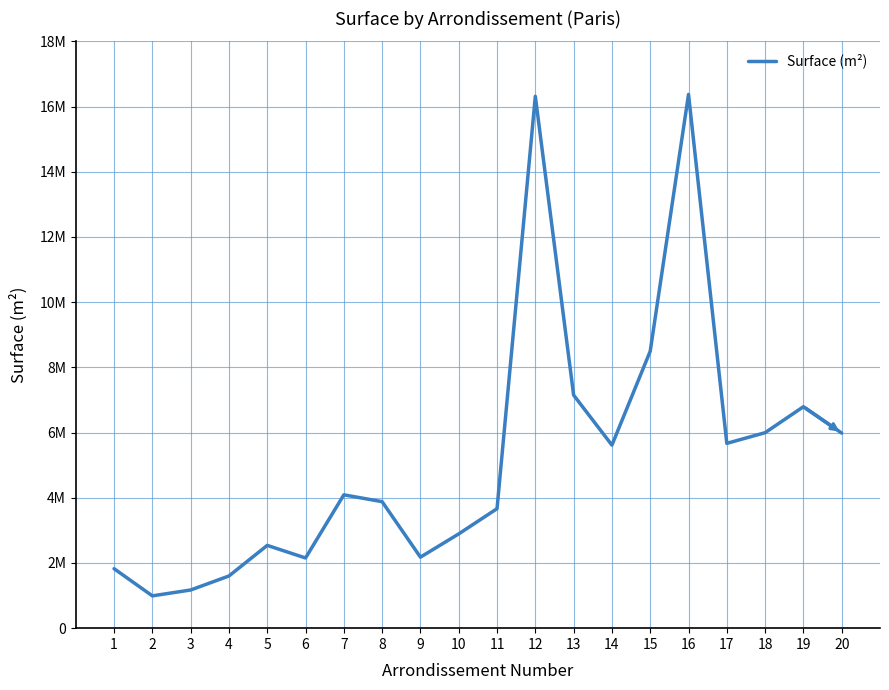

At which category does the chart reach its minimum across all series?

2